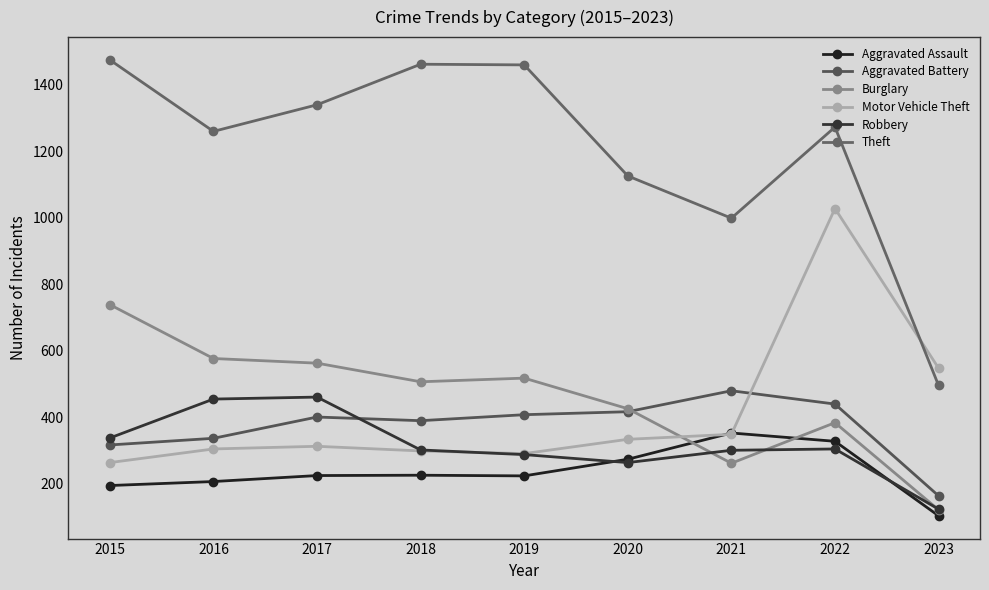

True or false: Burglary has a value of 383 at 2022.

True